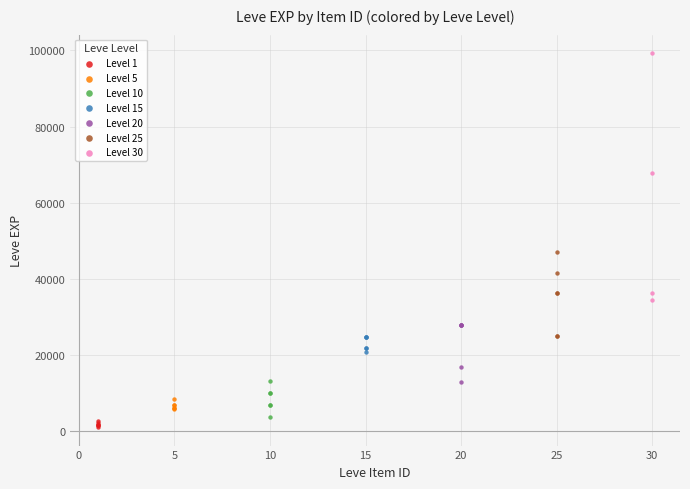

Which series contains the highest Y value?

Level 30